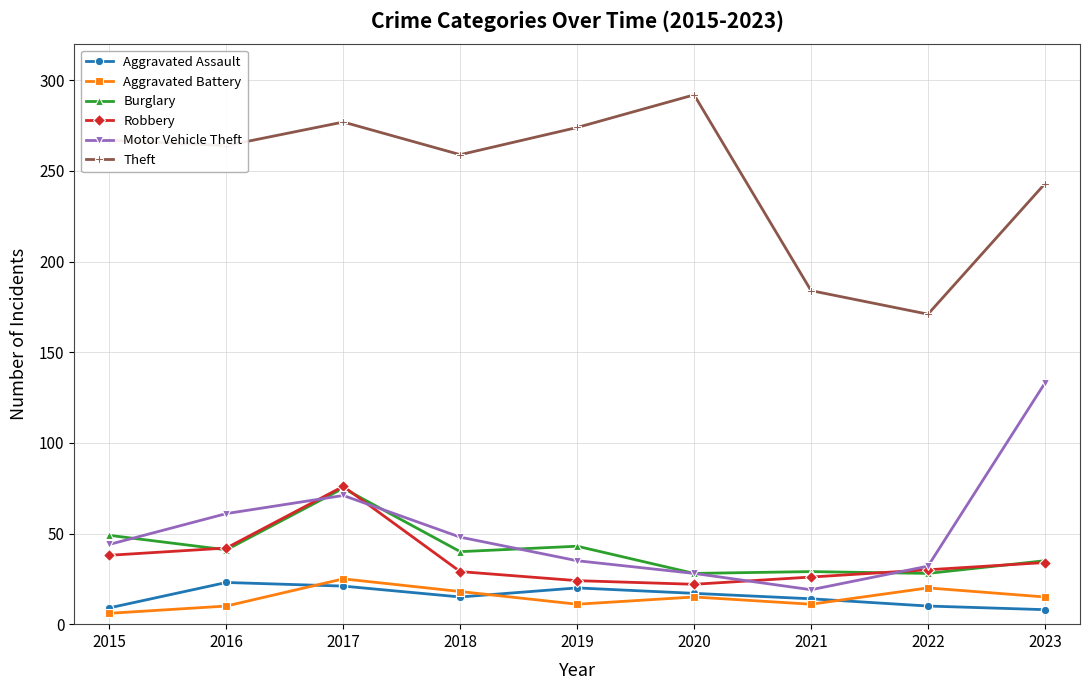

The Burglary series shows 49 at 2015. True or false?

True